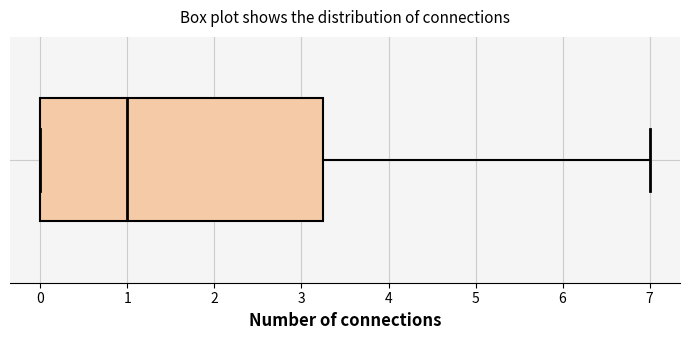

Where is the right edge of the box on the x-axis? The values are not printed on the chart, so give them approximately, as read against the axis.

3.3